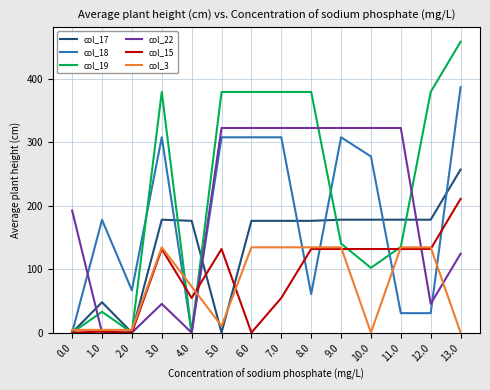

Where is the first local minimum for col_17?

2.0